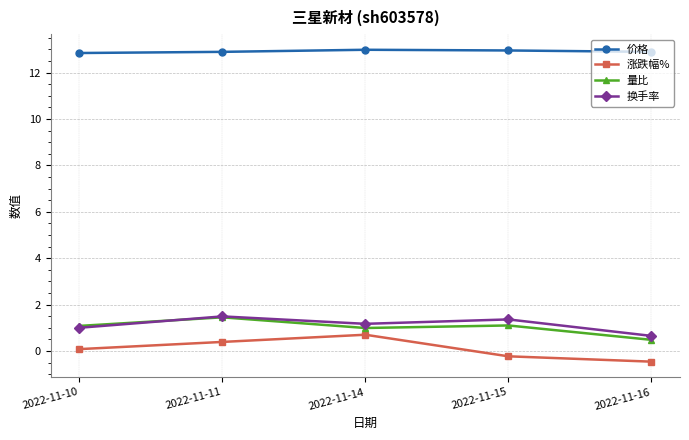

At which category does 涨跌幅% reach its first local peak?

2022-11-14